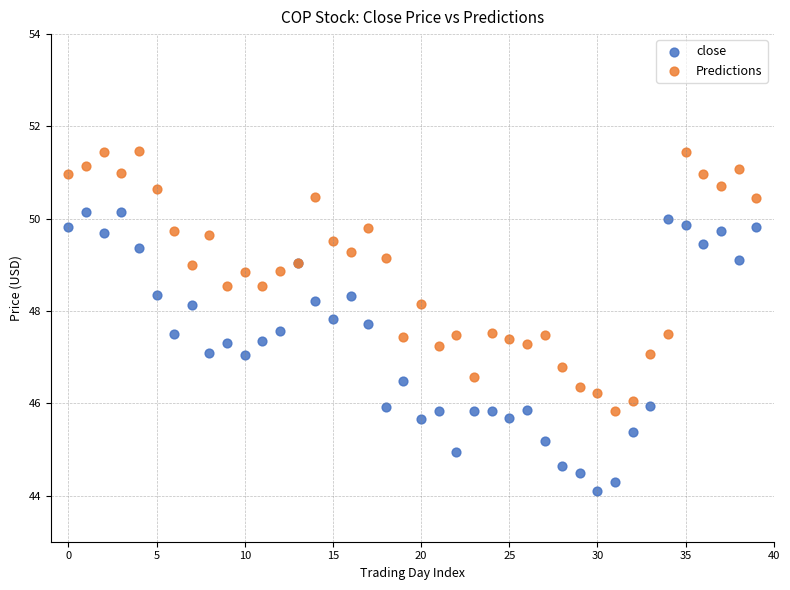

Which series contains the lowest Y value?

close